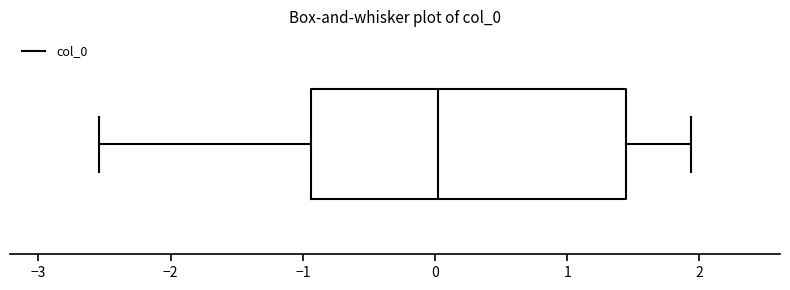

Where does the left whisker of the box end on the x-axis? The values are not printed on the chart, so give them approximately, as read against the axis.

-2.5